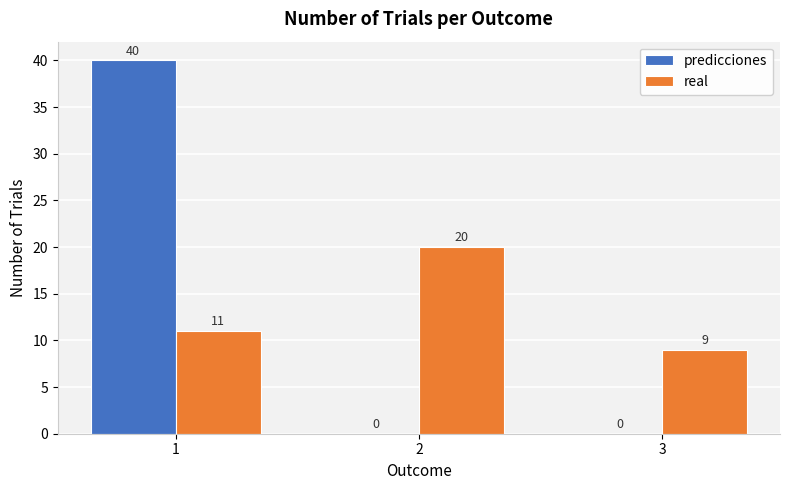

Is the value of real at 2 greater than the value of predicciones at 3?

Yes